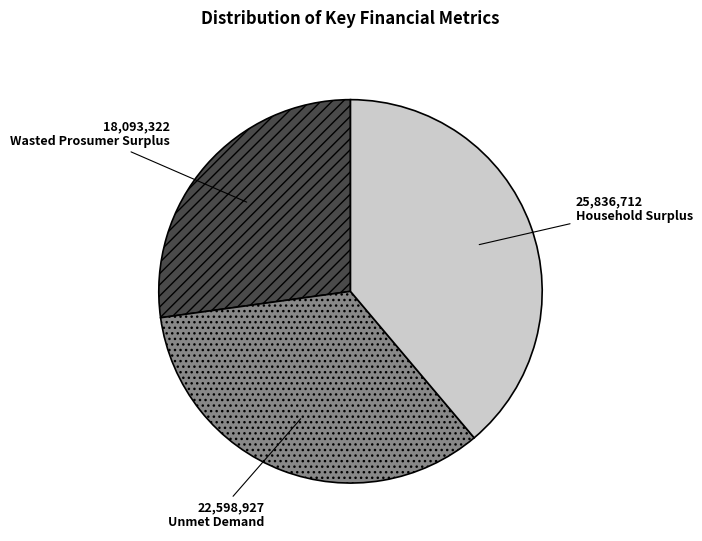

Does any single category account for the majority?

No